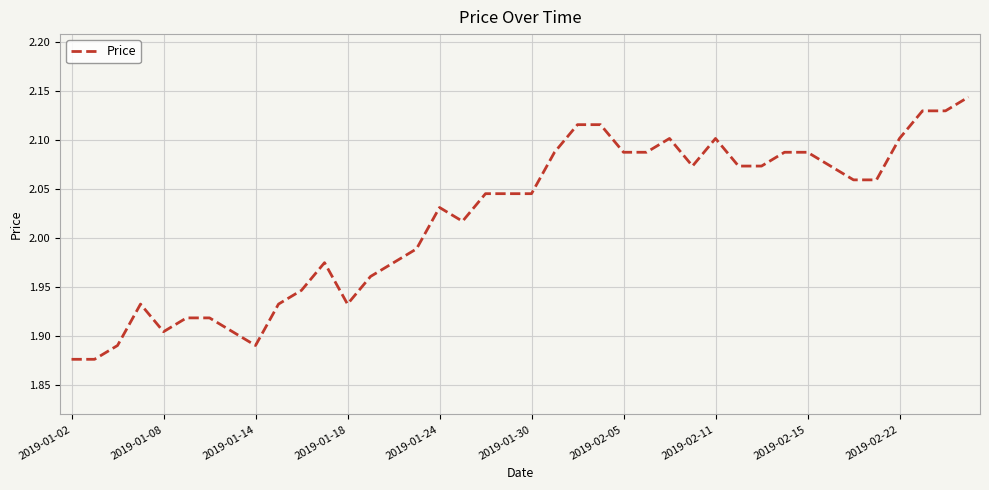

What is the difference between the maximum and minimum values?

0.3